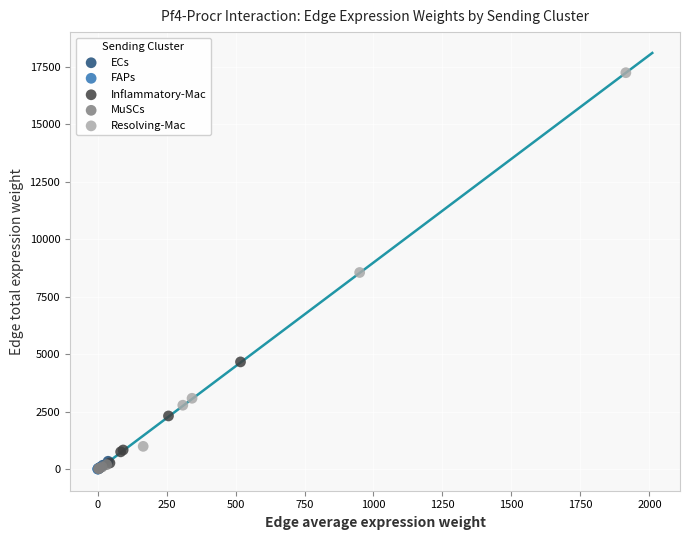

Which series has the widest spread of Y values?

Resolving-Mac